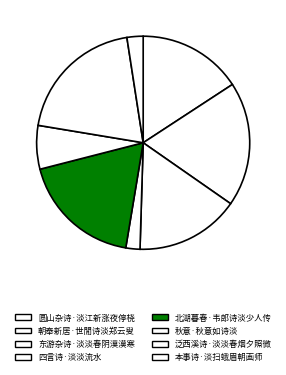

Is it true that 秋意·秋意如诗淡 is 7% of the pie?

True